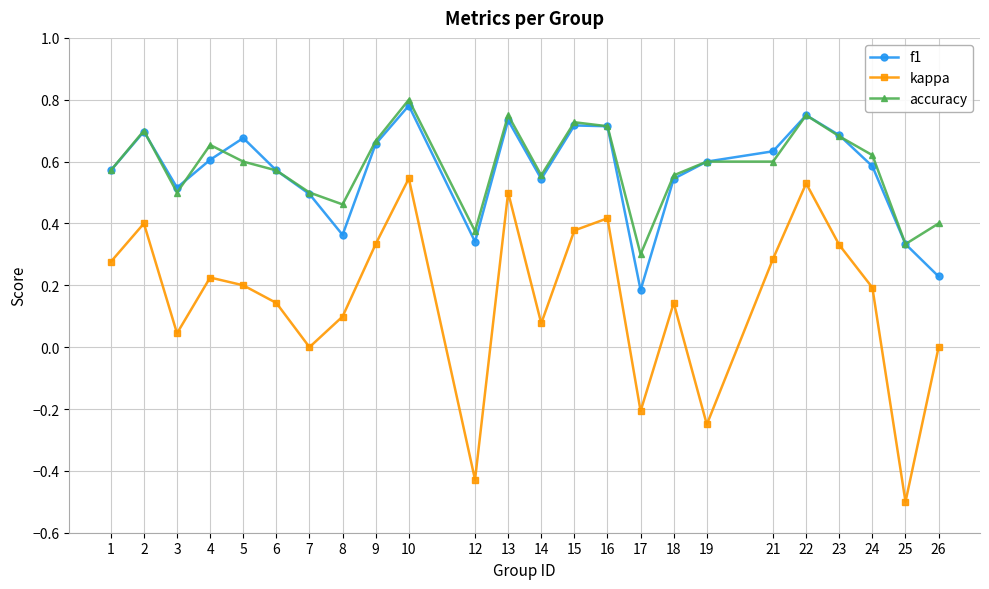

How many interior local valleys does the f1 series have?

5